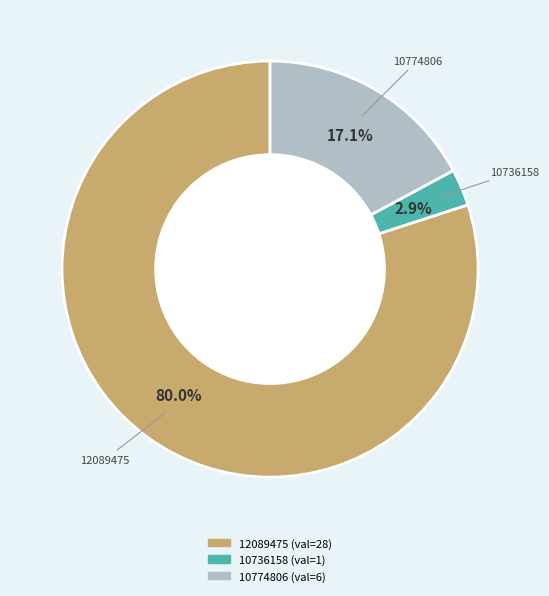

Is the sum of 10774806 and 12089475 greater than half?

Yes